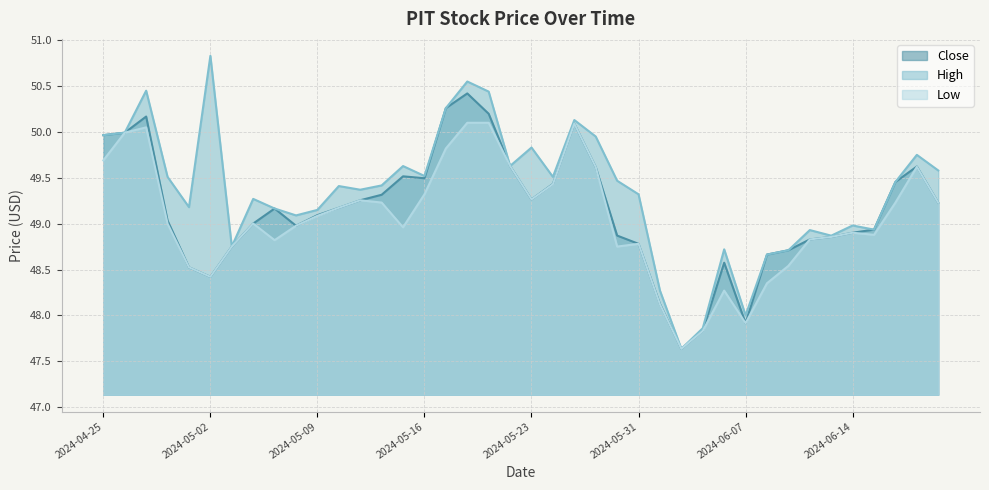

What is the difference between the Close values at 2024-05-01 and 2024-04-30?

0.5